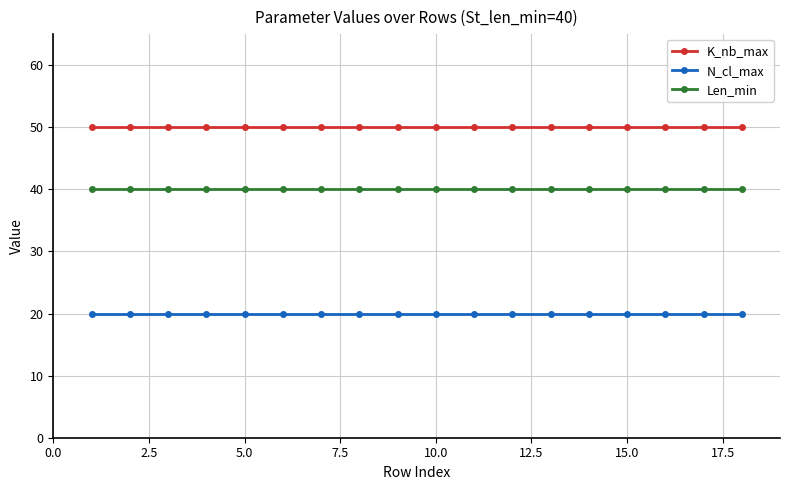

What is the smallest value displayed?

20